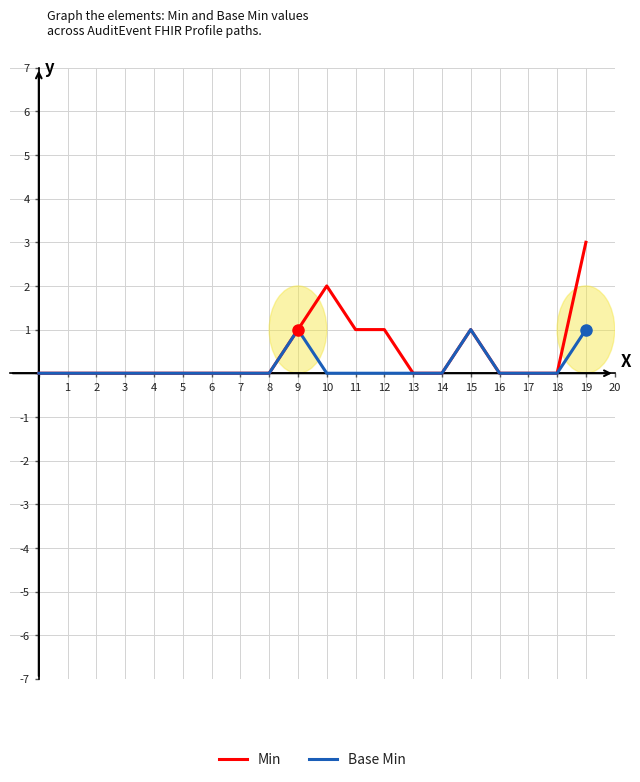

Which series has the largest range (max minus min)?

Min